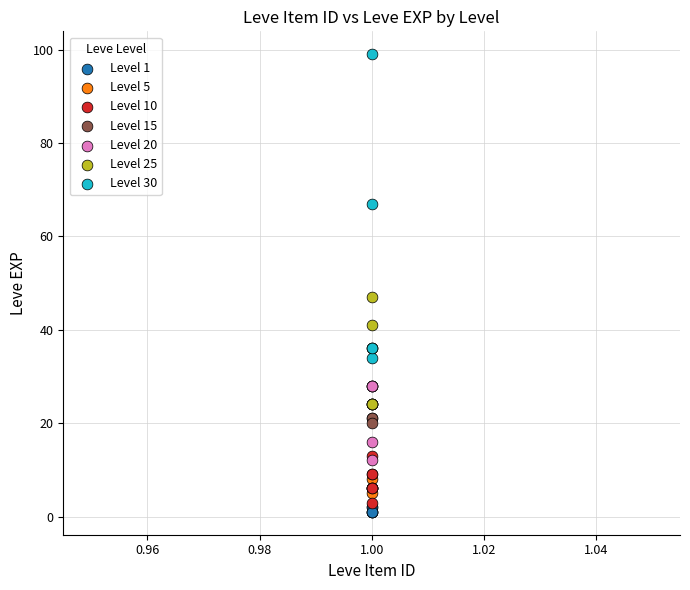

Which series reaches the maximum Y coordinate?

Level 30